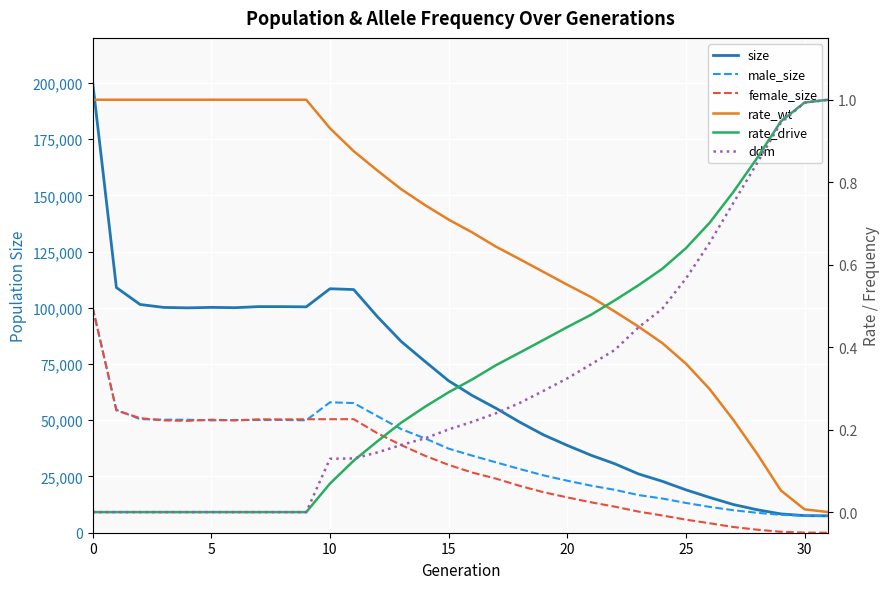

Rank the series at 26 from highest to lowest value.

size, male_size, female_size, rate_drive, ddm, rate_wt